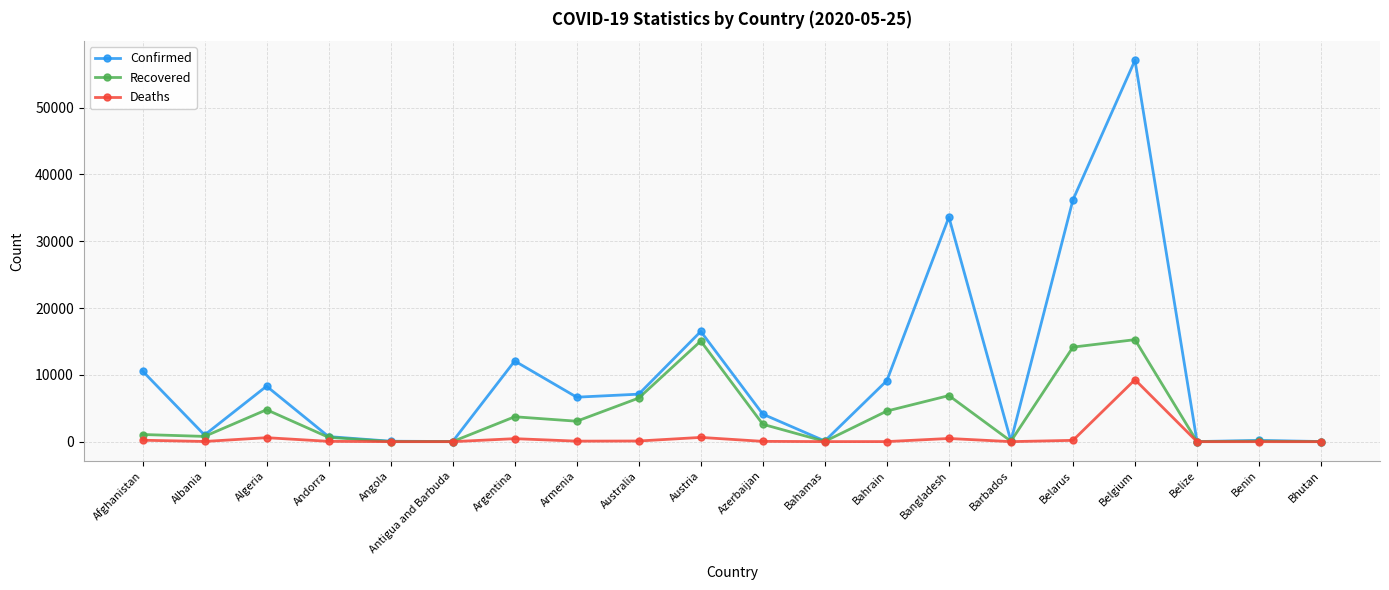

At which category does Confirmed reach its first local peak?

Algeria